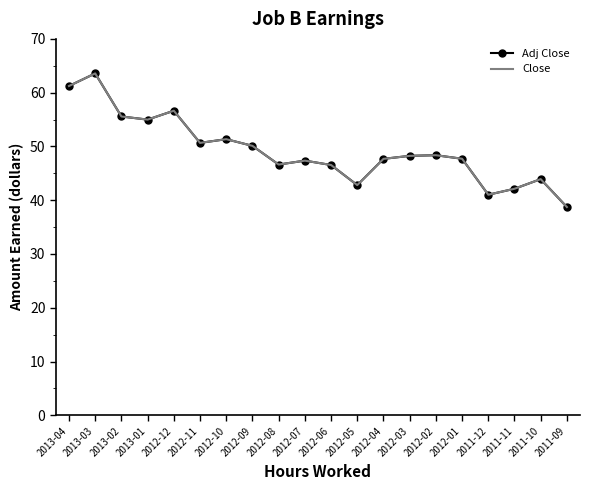

What is the value of the Close point at the 20th from the left?

38.7